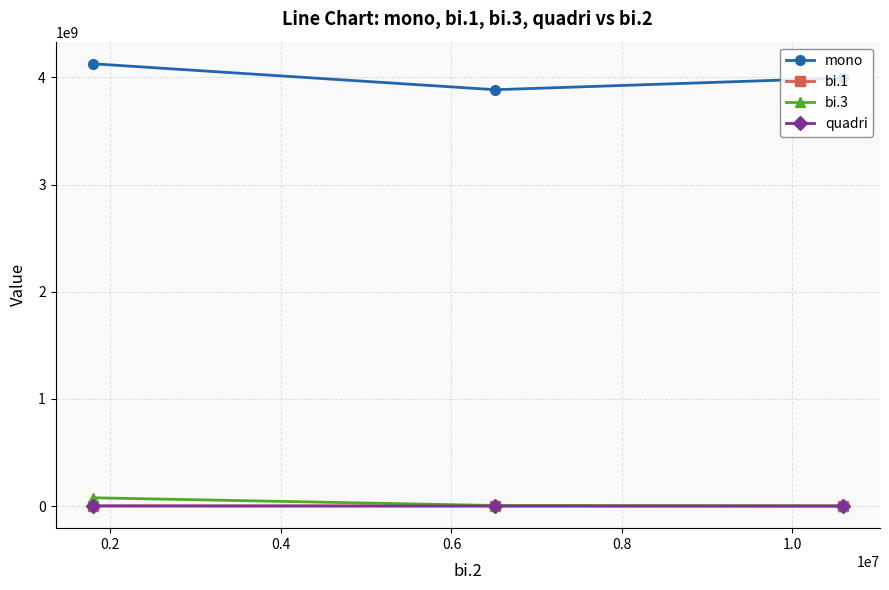

How many lines are shown in the chart?

4